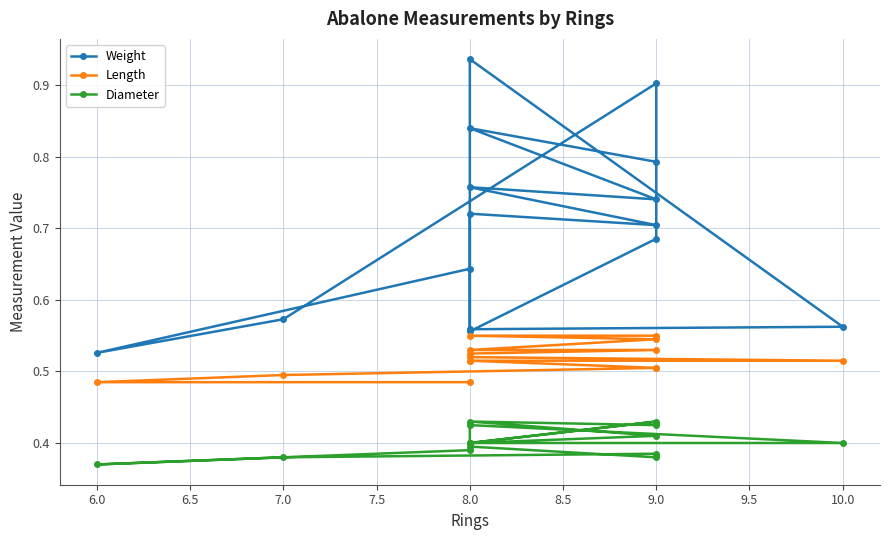

In Weight, how many points are lower than both neighbors (excluding endpoints)?

5